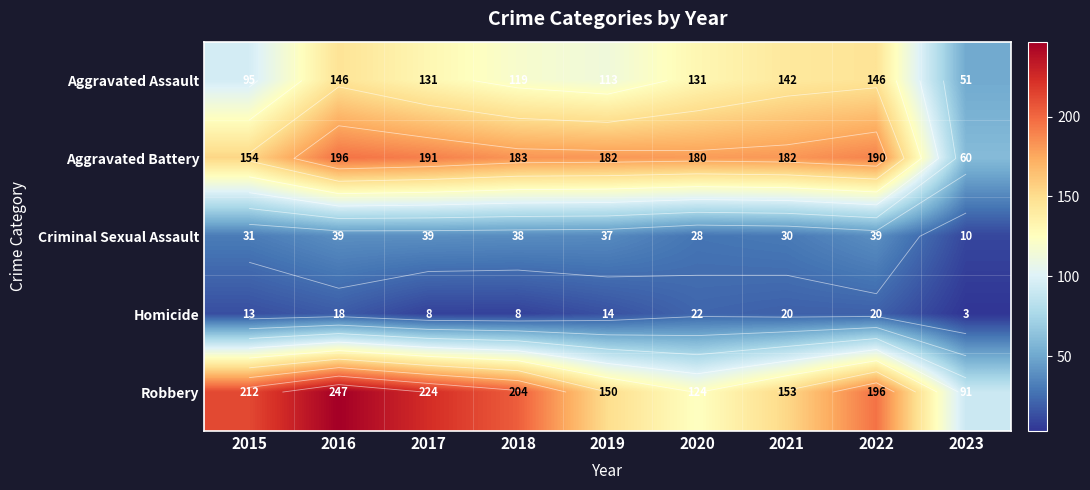

True or false: Criminal Sexual Assault has a value of 37 at 2020.

False